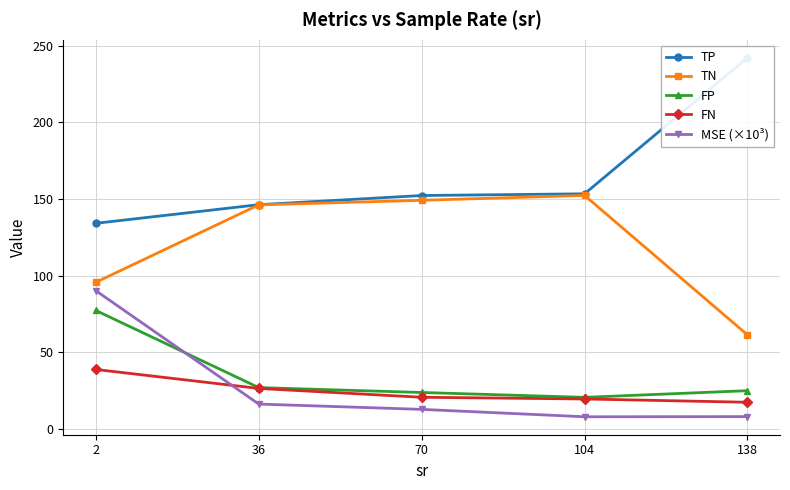

What is the value of the TP point at the 3rd from the left?

152.2